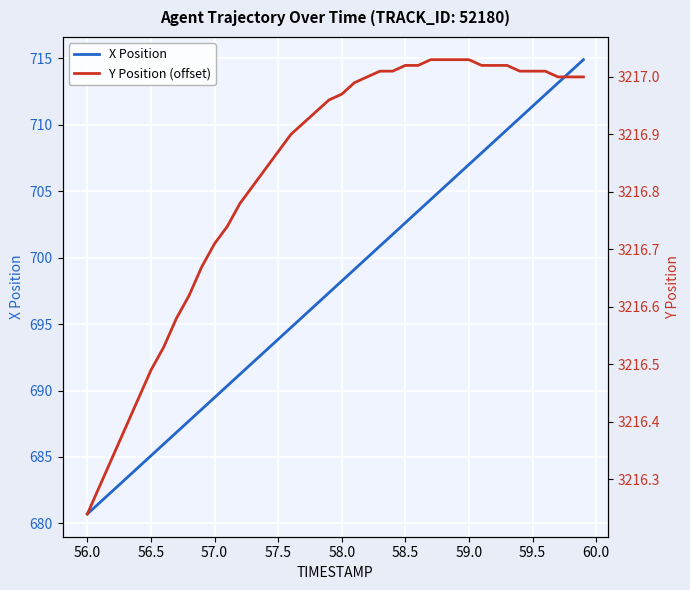

True or false: X Position and Y Position (offset) cross at least once.

False